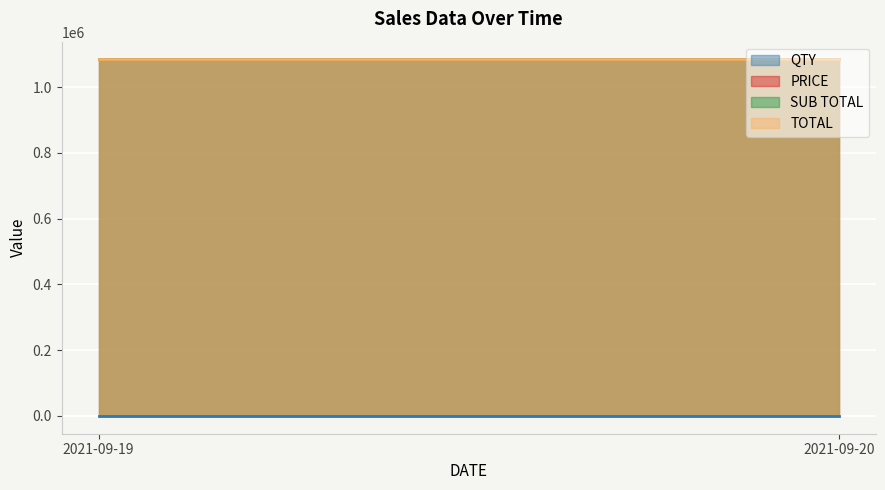

What is the total value across all series at 2021-09-19?

3253502.5